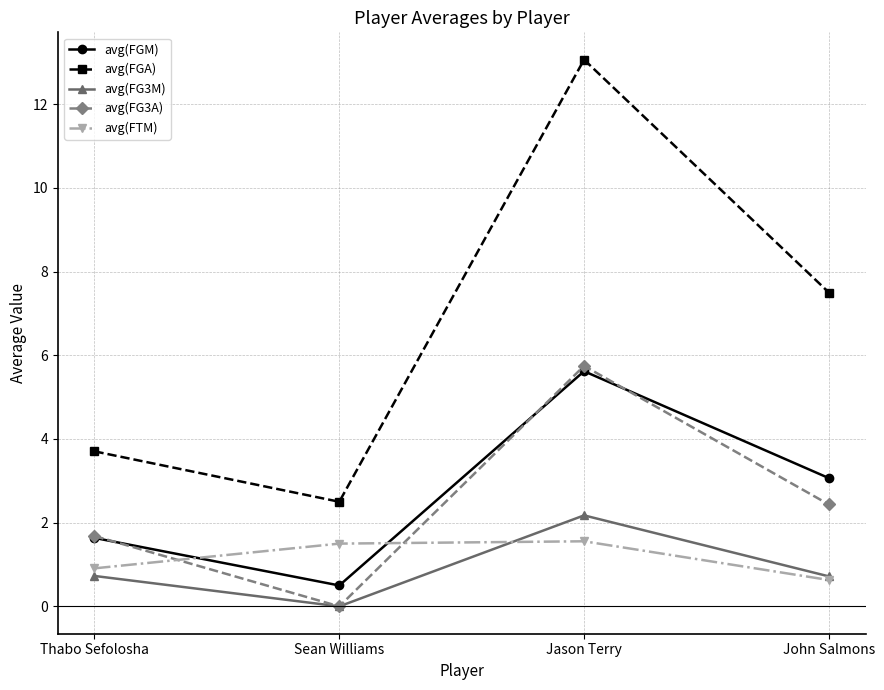

Is this an area chart (filled region under the line)?

No